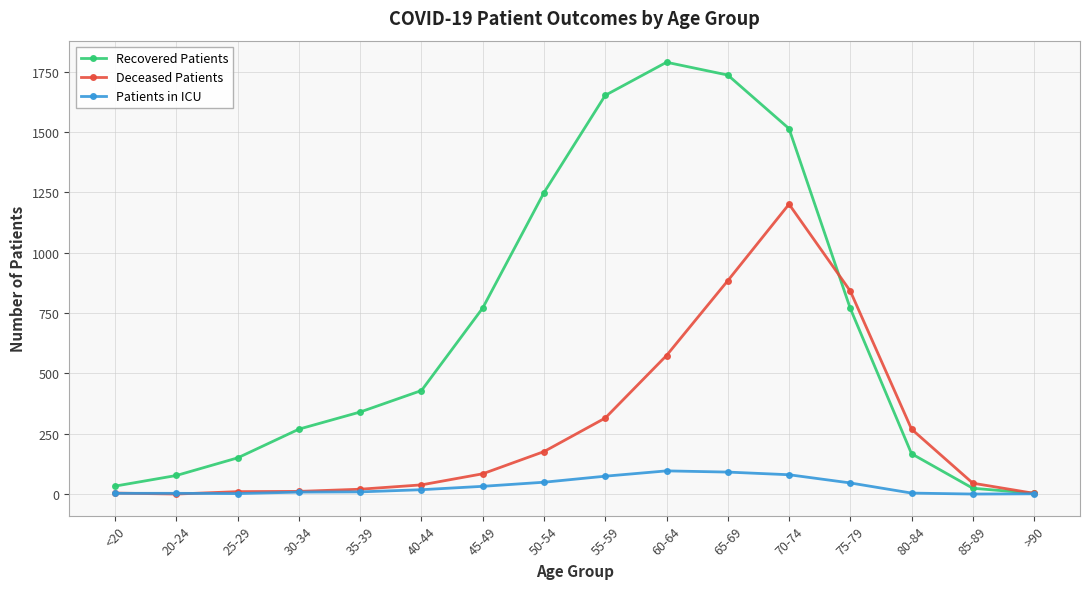

What are all the series names shown in the legend?

Recovered Patients, Deceased Patients, Patients in ICU